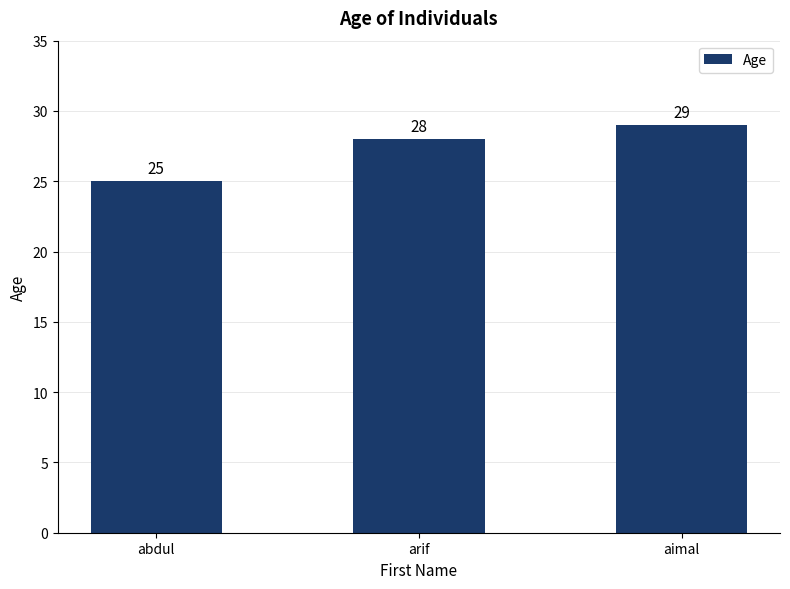

How many series are shown in this chart?

1